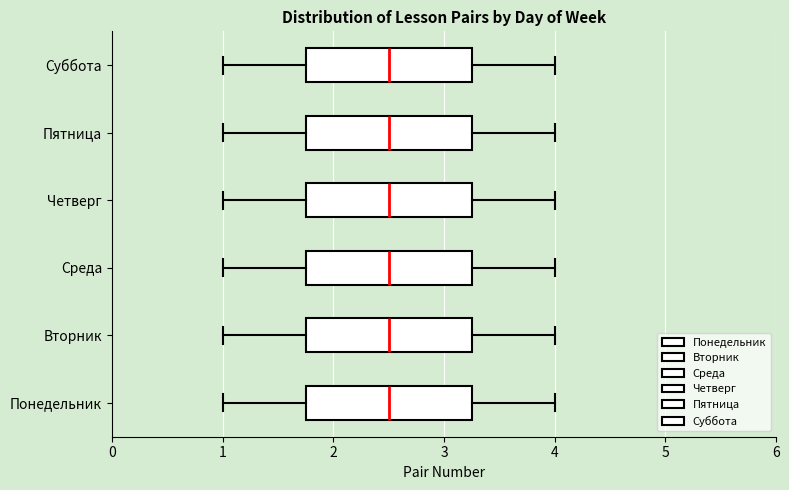

Where is the right edge of the box for Суббота on the x-axis? The values are not printed on the chart, so give them approximately, as read against the axis.

3.3